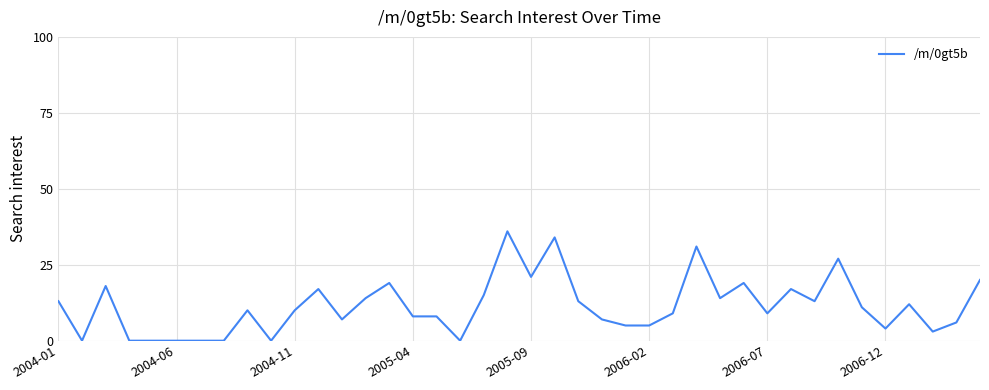

What is the difference between the maximum and minimum values?

36